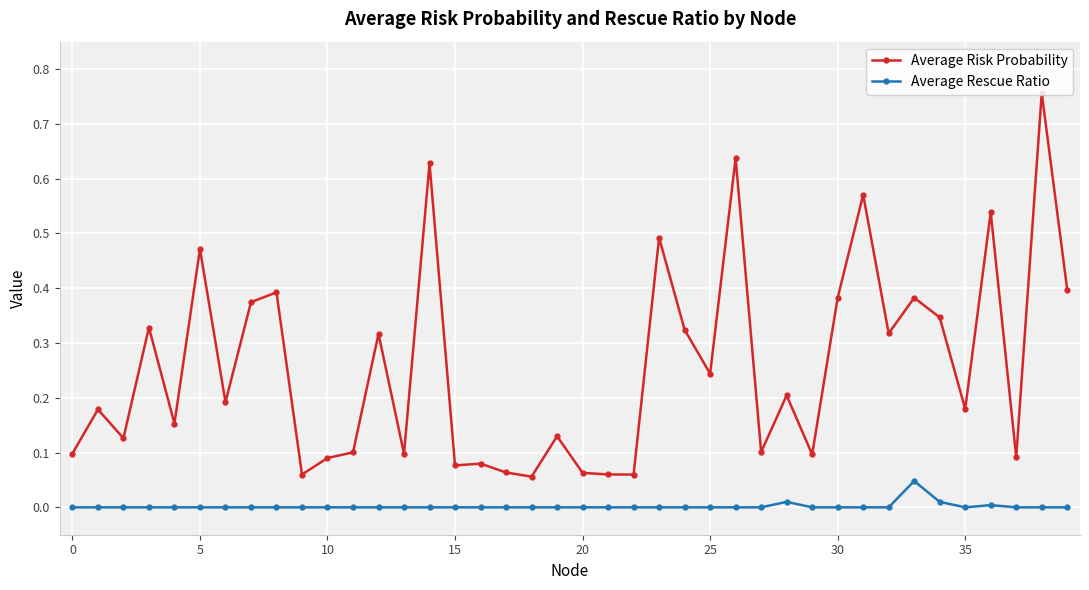

Count the number of categories in the chart.

40